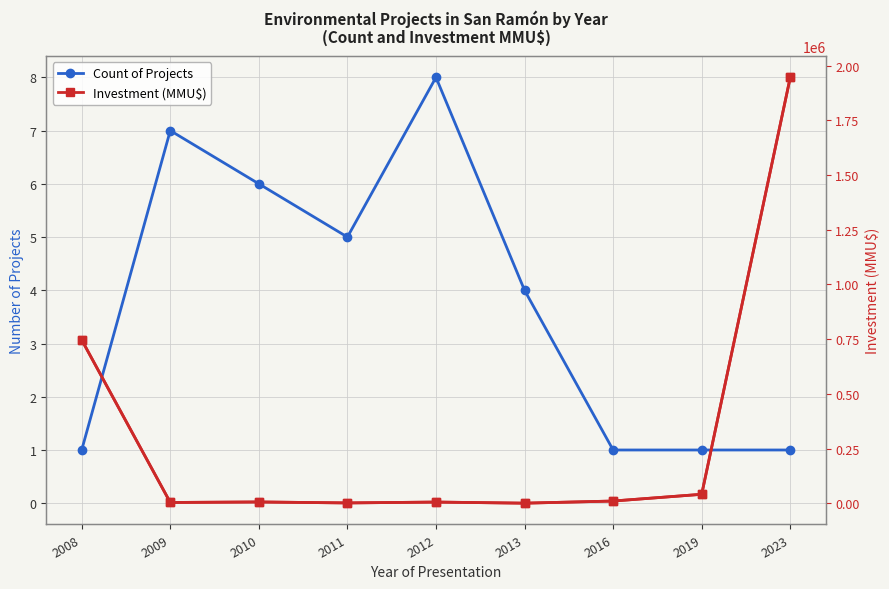

The Investment (MMU$) series shows 1160.7 at 2009. True or false?

False